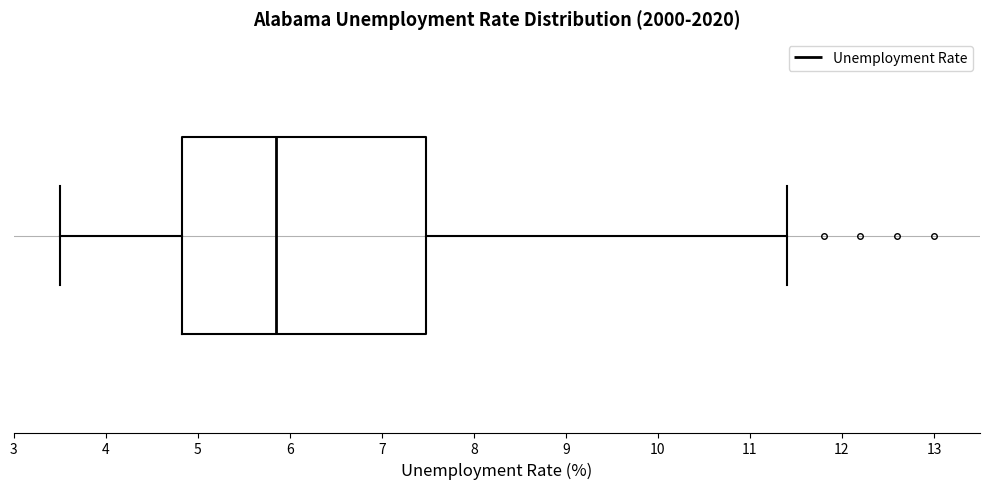

Where is the right edge of the box on the x-axis? The values are not printed on the chart, so give them approximately, as read against the axis.

7.5